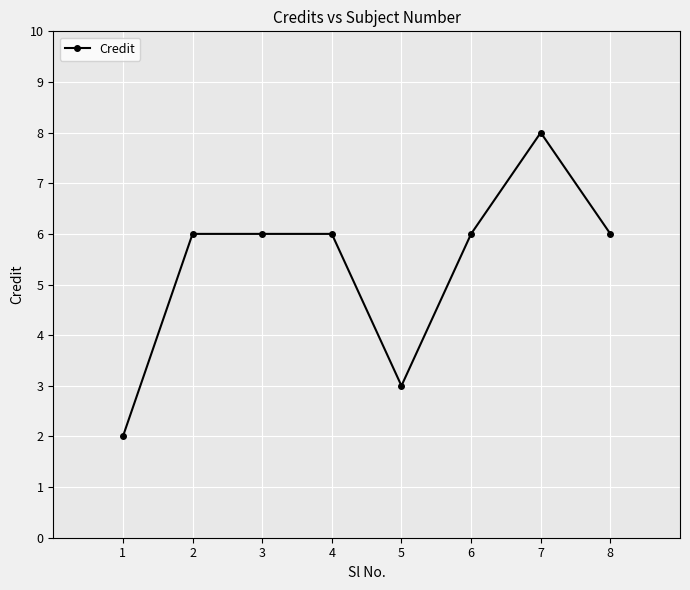

What is the sum of the values at 3 and 2?

12